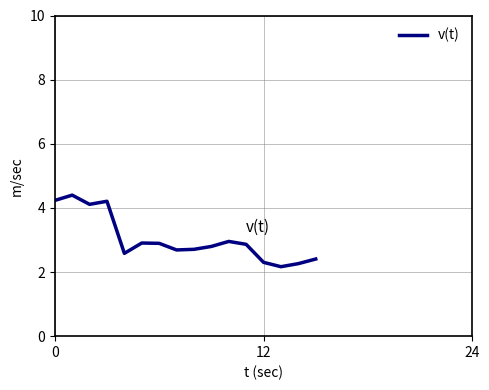

What is the greatest value displayed?

4.4